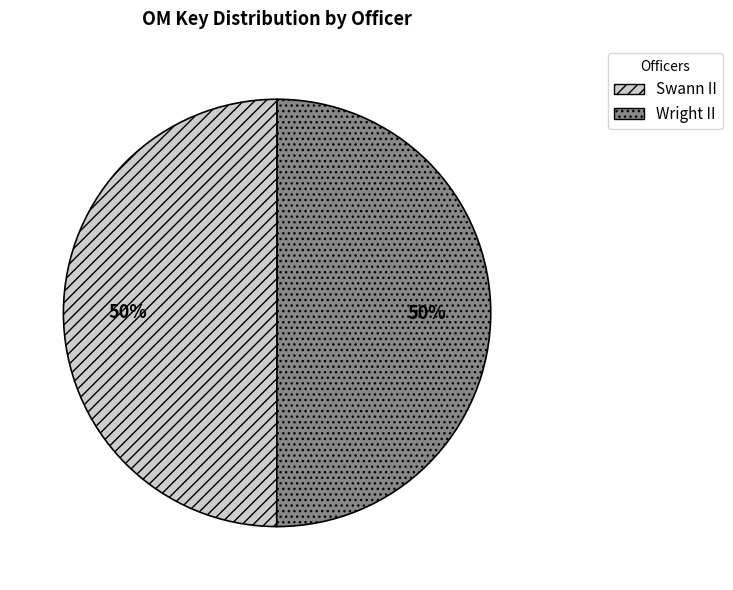

What percentage is the Wright II slice, to the nearest percent?

50%